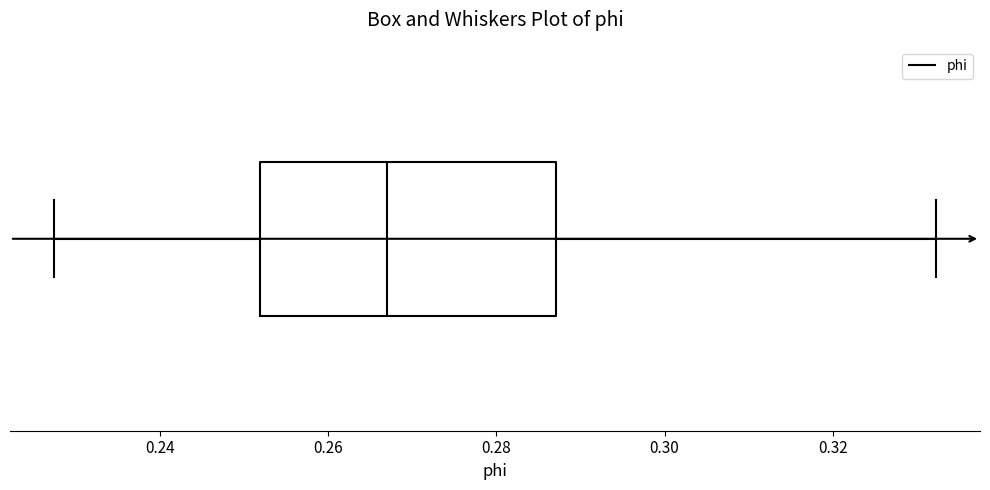

Where is the right edge of the box on the x-axis? The values are not printed on the chart, so give them approximately, as read against the axis.

0.288